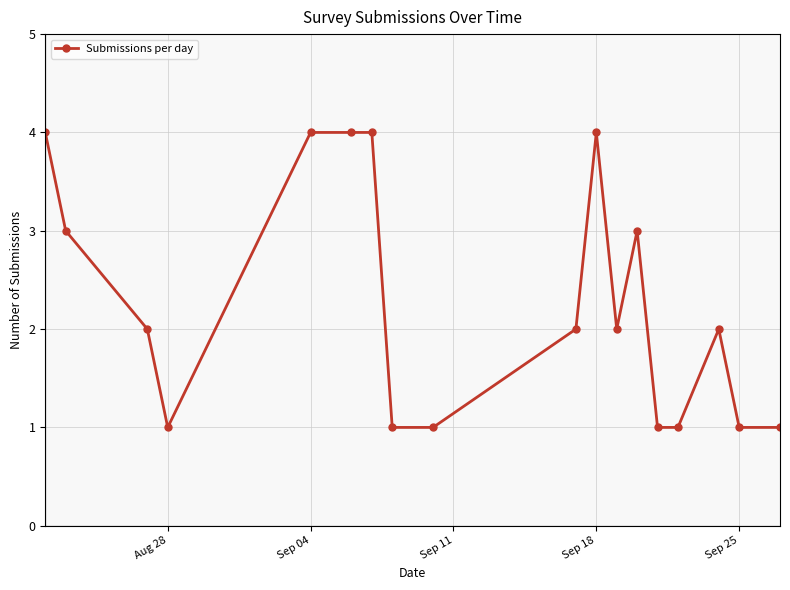

True or false: the data has more than 2 interior local peaks.

True